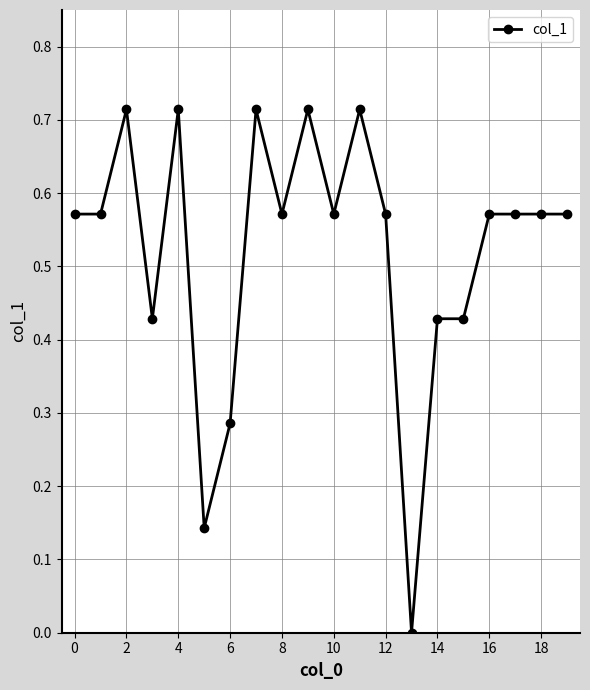

True or false: the data has more than 1 interior local peaks.

True